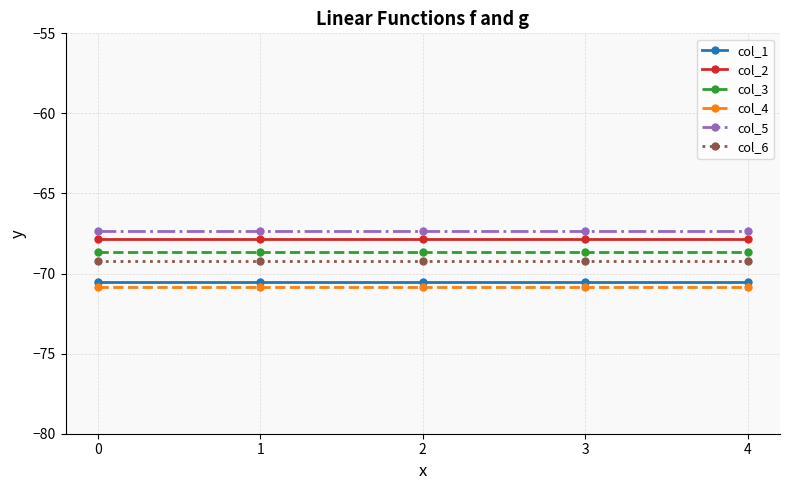

What is the value of the col_4 point at the 1st from the left?

-70.8